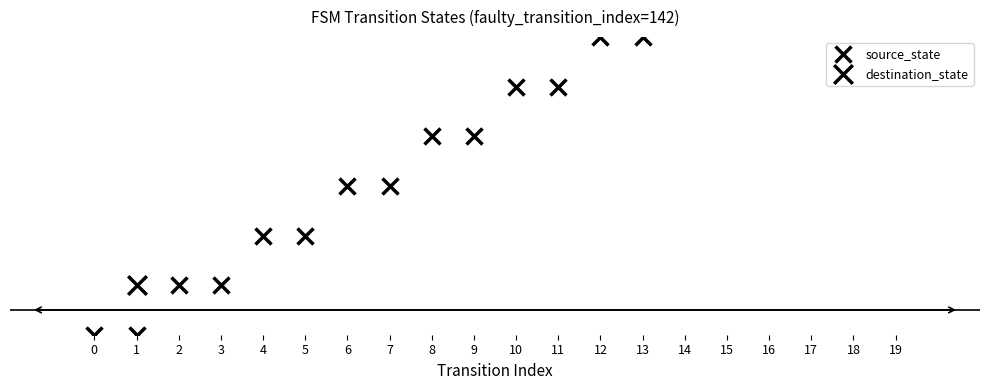

Which series contains the lowest Y value?

source_state